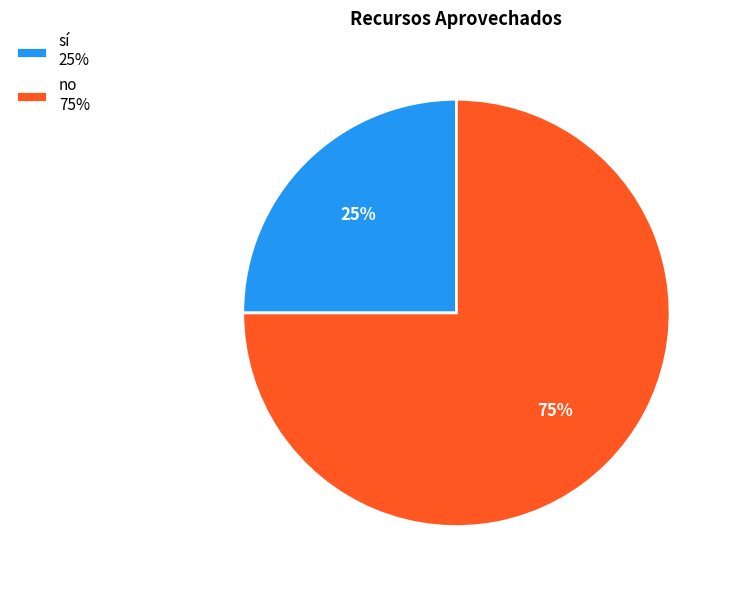

Rank the categories by value from lowest to highest.

sí, no